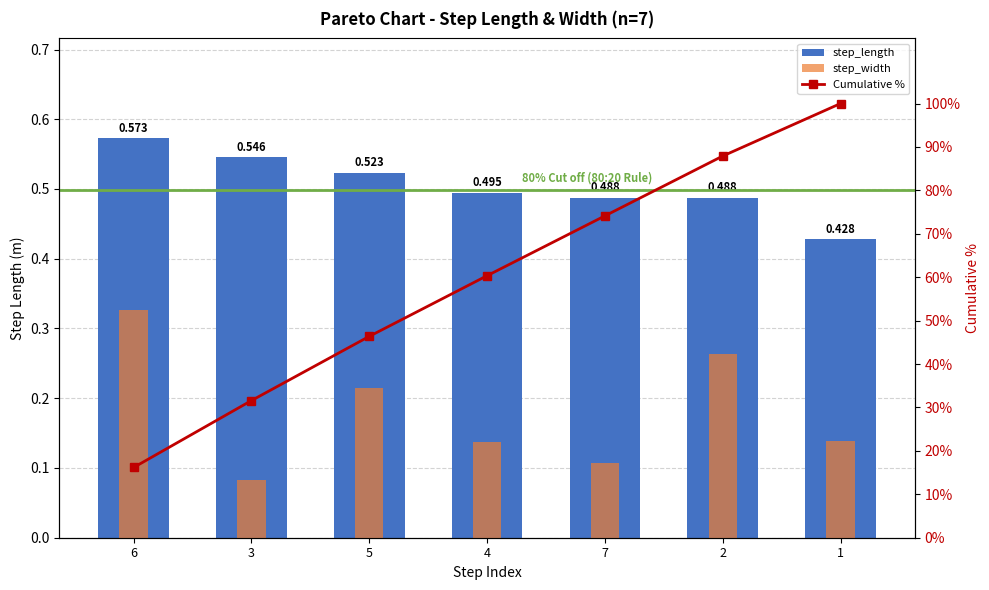

Reading left to right, transcribe all the data shown in this chart.

step_length: 6=0.6	3=0.5	5=0.5	4=0.5	7=0.5	2=0.5	1=0.4
step_width: 6=0.3	3=0.1	5=0.2	4=0.1	7=0.1	2=0.3	1=0.1
Cumulative %: 6=16.2	3=31.6	5=46.4	4=60.3	7=74.1	2=87.9	1=100.0